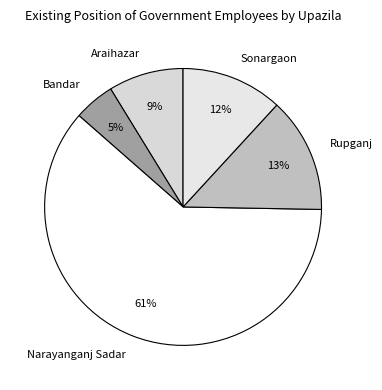

Between Sonargaon and Rupganj, which is larger?

Rupganj